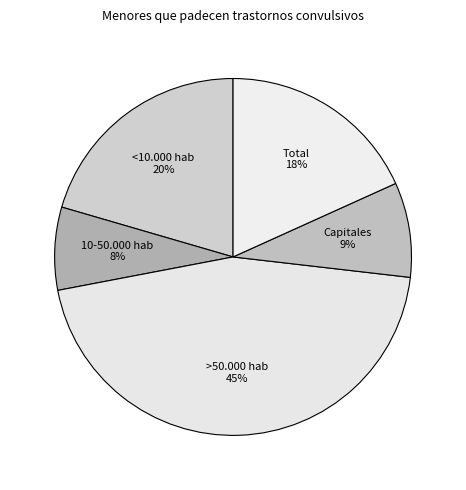

Count the number of slices in the pie.

5